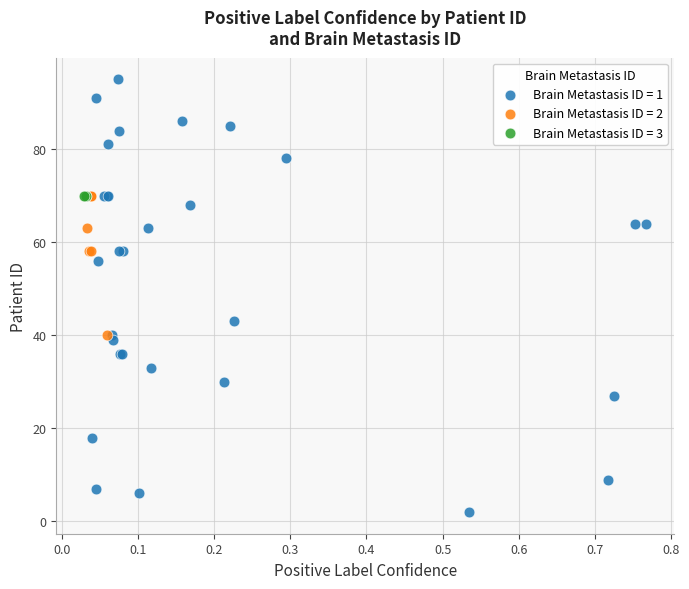

Which series contains the highest Y value?

Brain Metastasis ID = 1